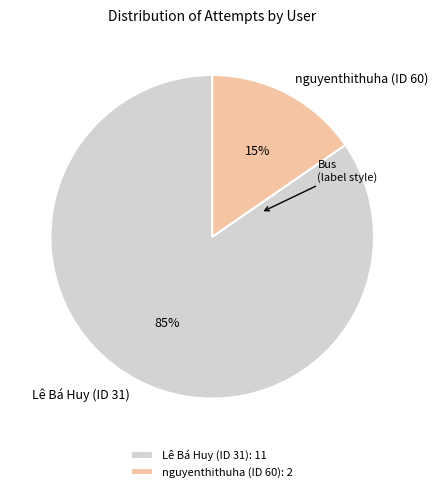

Which category accounts for the majority?

Lê Bá Huy (ID 31)